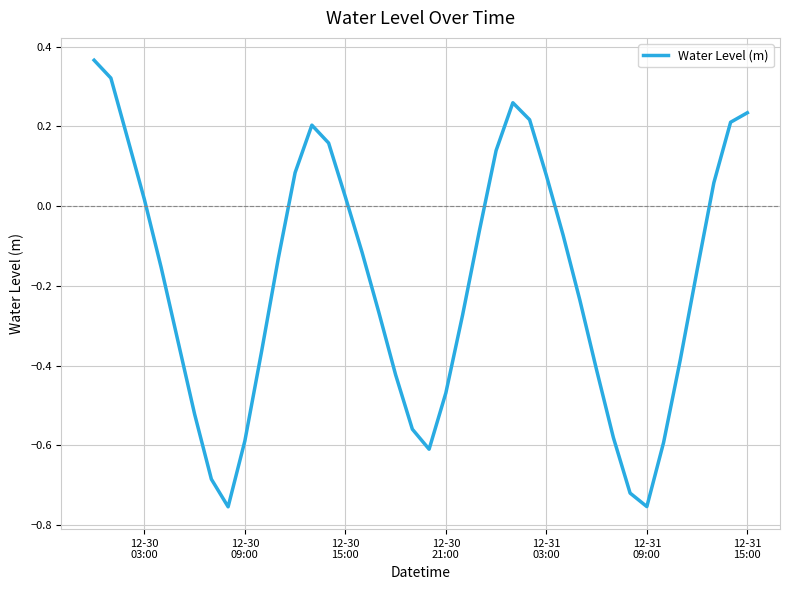

Is this an area chart (filled region under the line)?

No